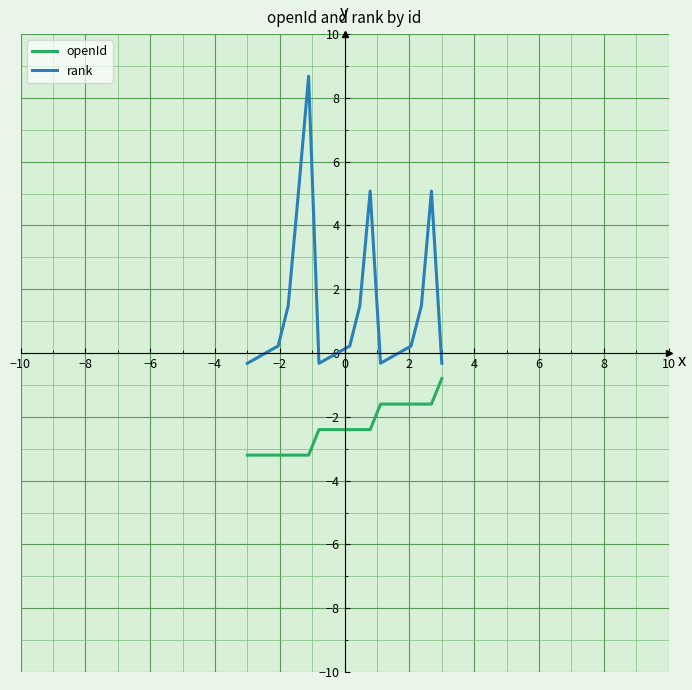

What is the smallest value displayed?

-3.2